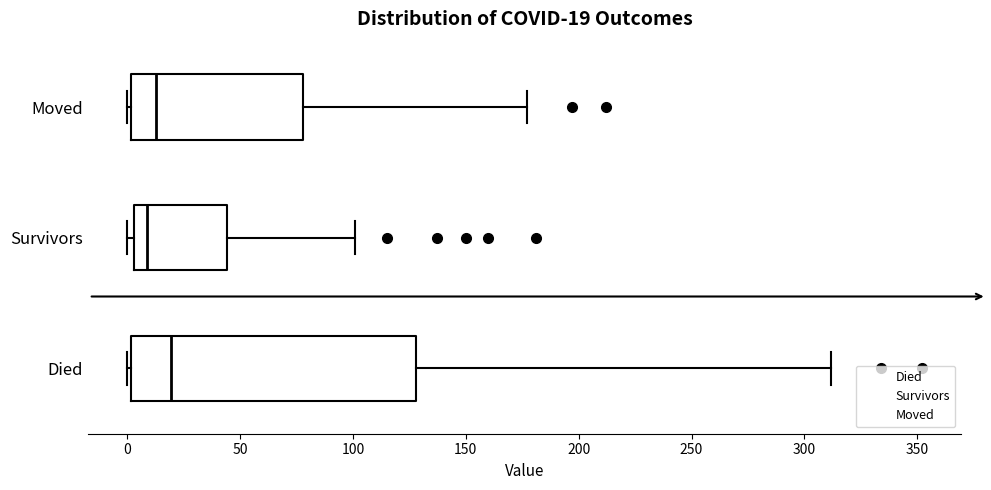

Which box is the widest, from its left edge to its right edge?

Died